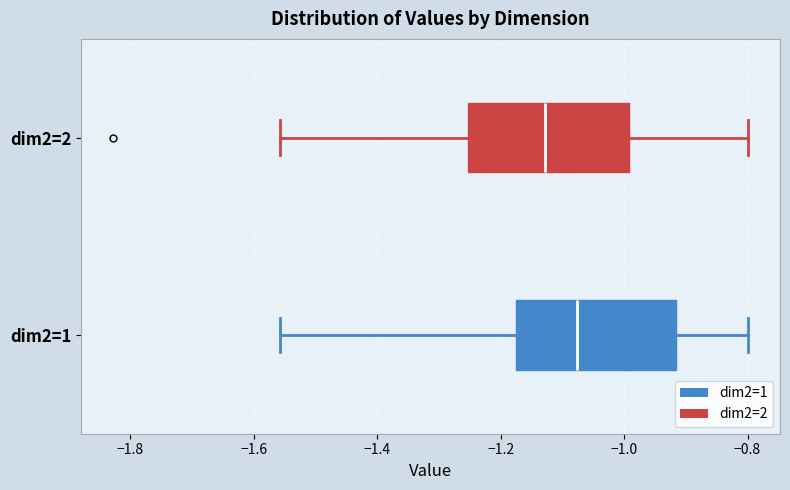

Reading bottom to top, read every box against the x-axis: the position of its median line, the range the box covers, and the ends of its whiskers. The values are not printed on the chart, so give them approximately, as read against the axis.

dim2=1: median -1.08, box -1.18 to -0.92, whiskers -1.56 to -0.80
dim2=2: median -1.12, box -1.26 to -1.00, whiskers -1.56 to -0.80